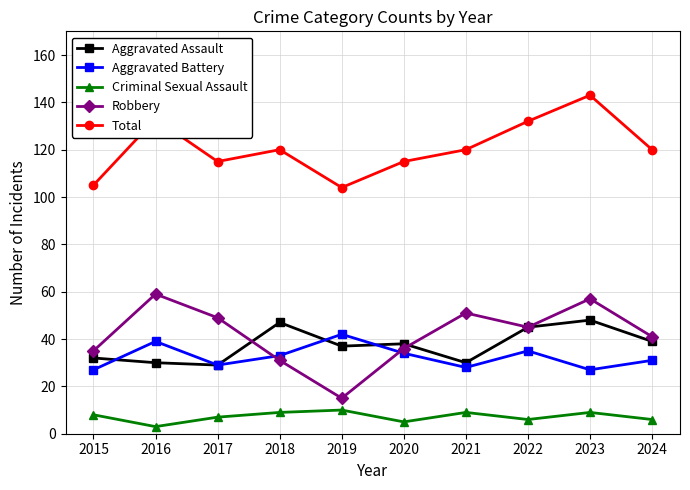

At which category does Criminal Sexual Assault reach its first local valley?

2016